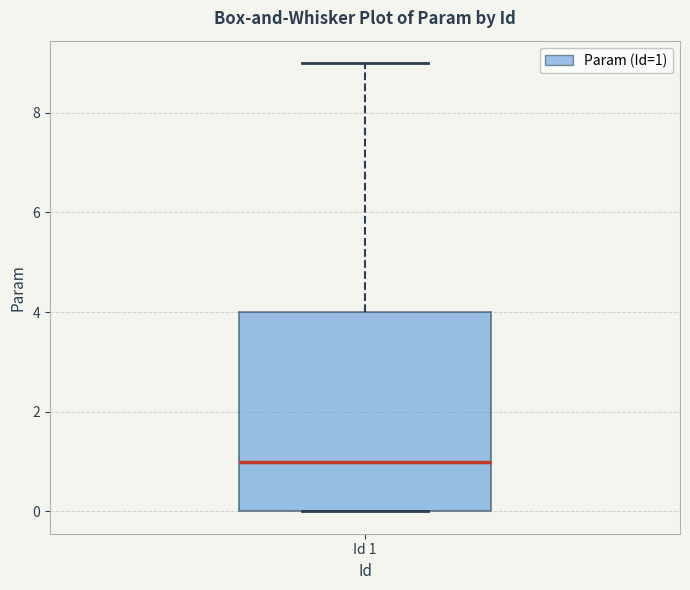

Transcribe this box plot: give where the median line is, the range the box spans, and where the two whiskers end, as read against the y-axis. The values are not printed on the chart, so give them approximately, as read against the axis.

median 1, box 0 to 4, whiskers 0 to 9